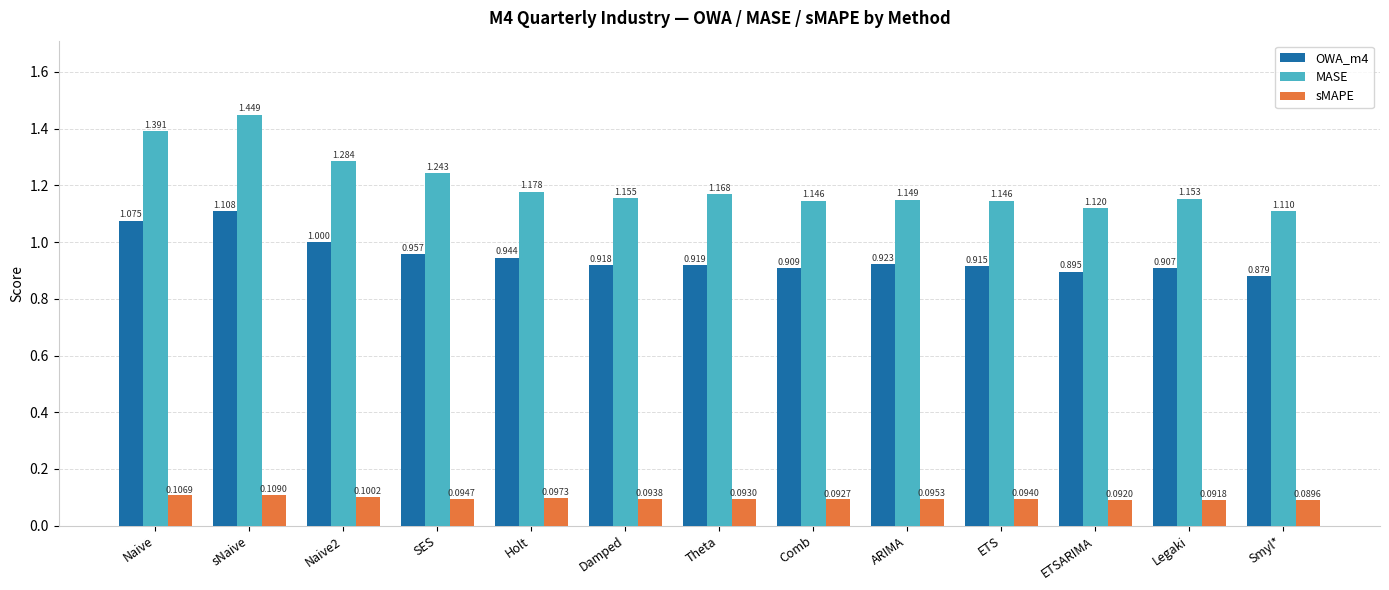

Where is sMAPE nearest to the value 0?

Smyl*